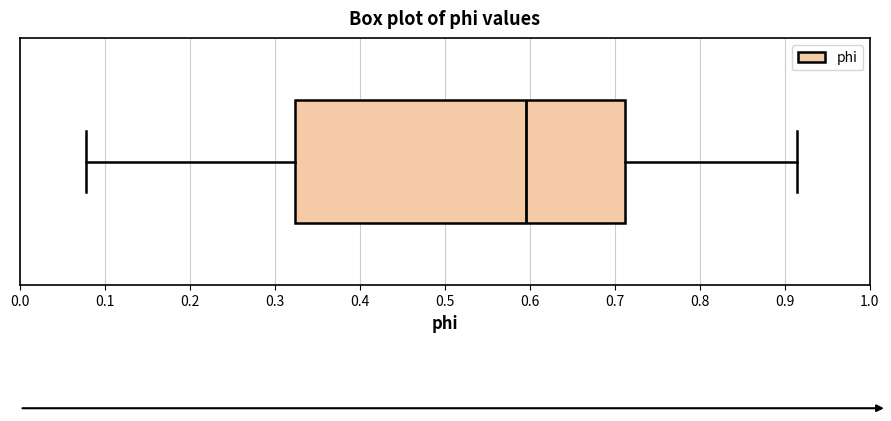

Read this box plot against the x-axis: the position of the median line, the range covered by the box, and the ends of both whiskers. The values are not printed on the chart, so give them approximately, as read against the axis.

median 0.60, box 0.32 to 0.71, whiskers 0.08 to 0.91